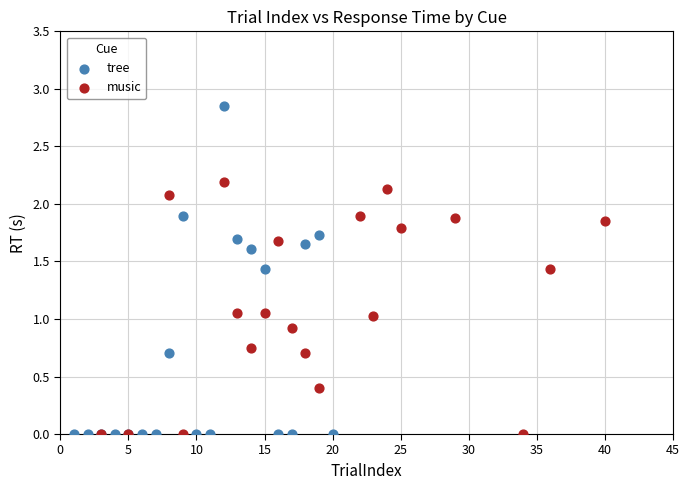

Which series contains the highest Y value?

tree